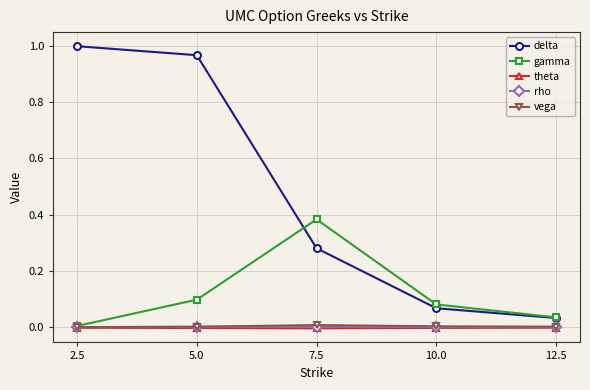

True or false: delta and vega cross at least once.

False